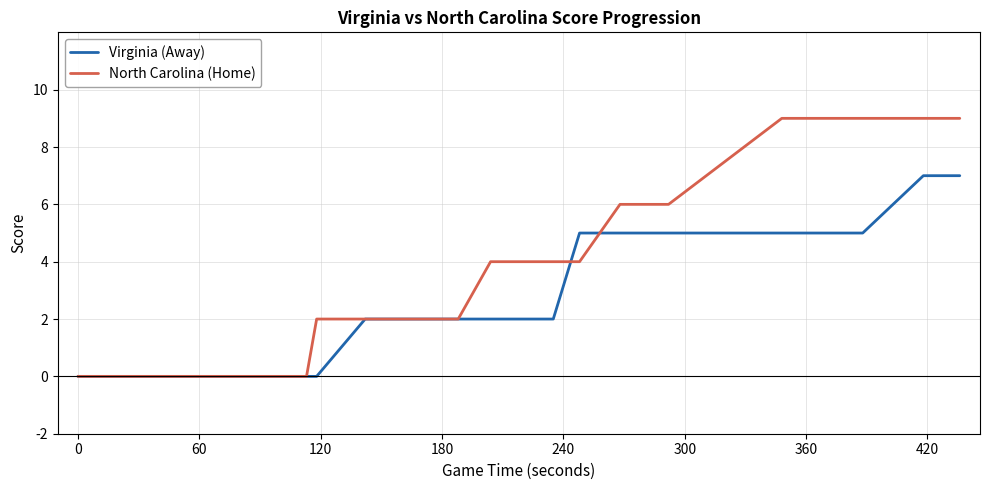

List the series in order of their peak value, lowest first.

Virginia (Away), North Carolina (Home)